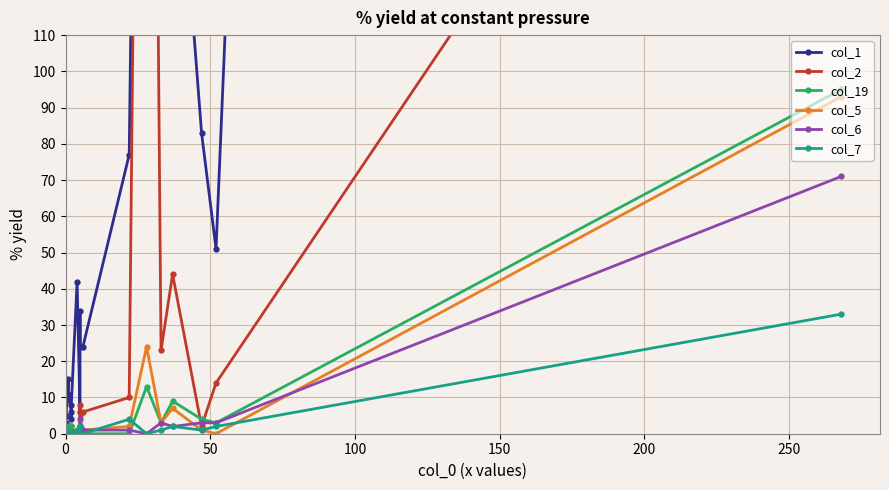

Which series has the widest spread of values?

col_1